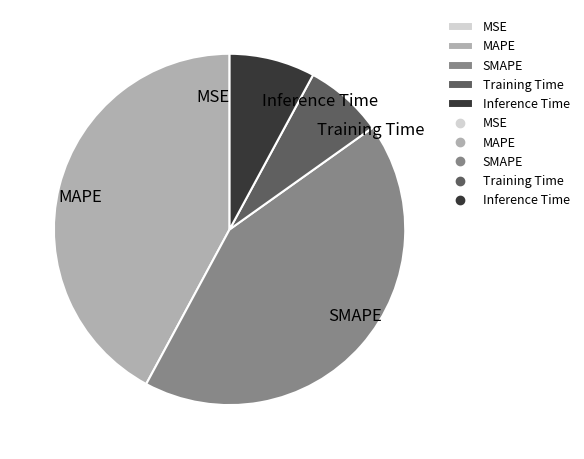

True or false: SMAPE accounts for 32% of the total.

False